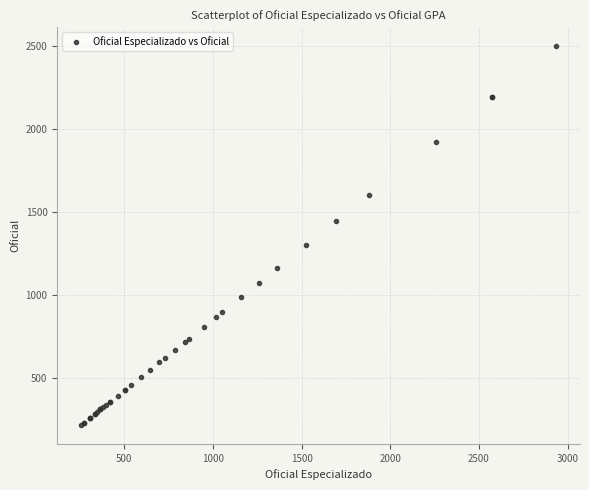

What Y value in the scatter plot is closest to 1358?

1301.0